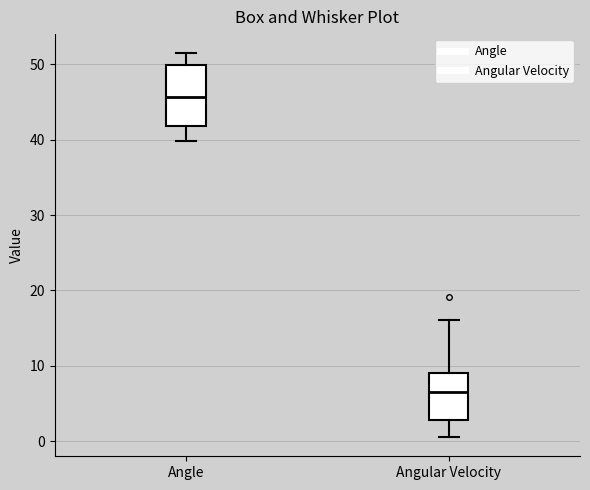

Reading left to right, transcribe this box plot: for each box, give where its median line is, the range the box spans, and where its two whiskers end, as read against the y-axis. The values are not printed on the chart, so give them approximately, as read against the axis.

Angle: median 46, box 42 to 50, whiskers 40 to 51
Angular Velocity: median 6, box 3 to 9, whiskers 1 to 16